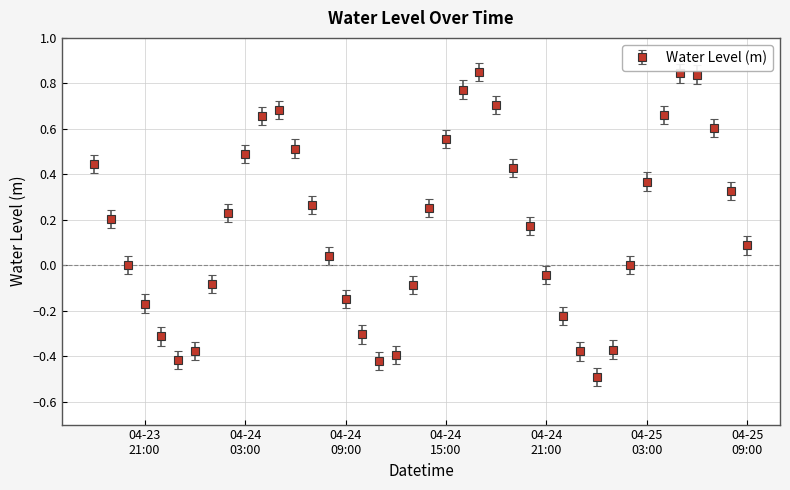

What is the smallest value displayed?

-0.5